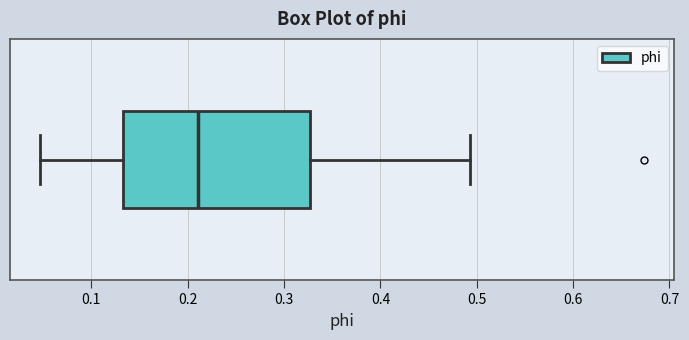

Read this box plot against the x-axis: the position of the median line, the range covered by the box, and the ends of both whiskers. The values are not printed on the chart, so give them approximately, as read against the axis.

median 0.21, box 0.13 to 0.33, whiskers 0.05 to 0.49